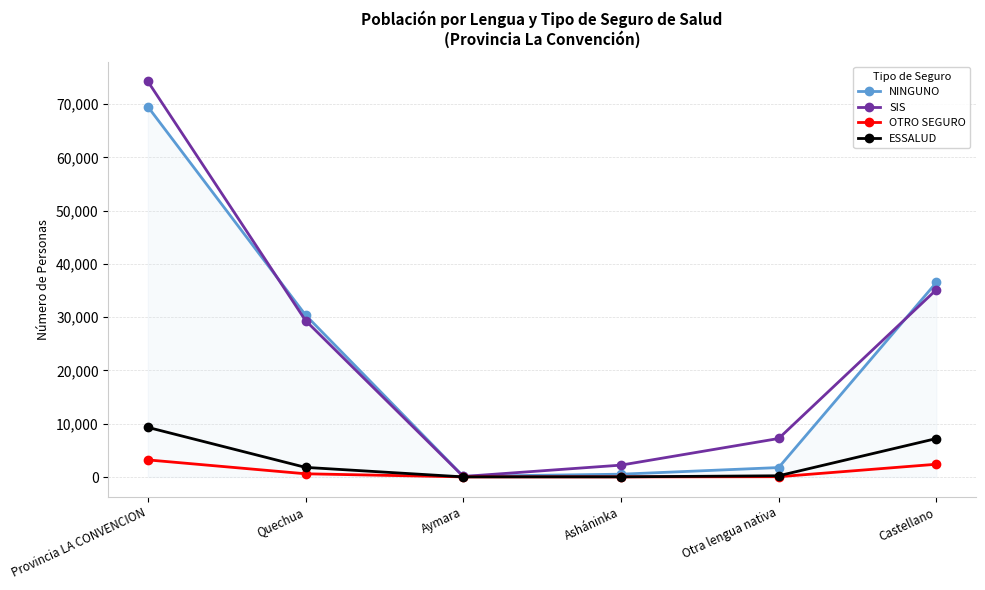

What is the difference between the NINGUNO values at Castellano and Asháninka?

35994